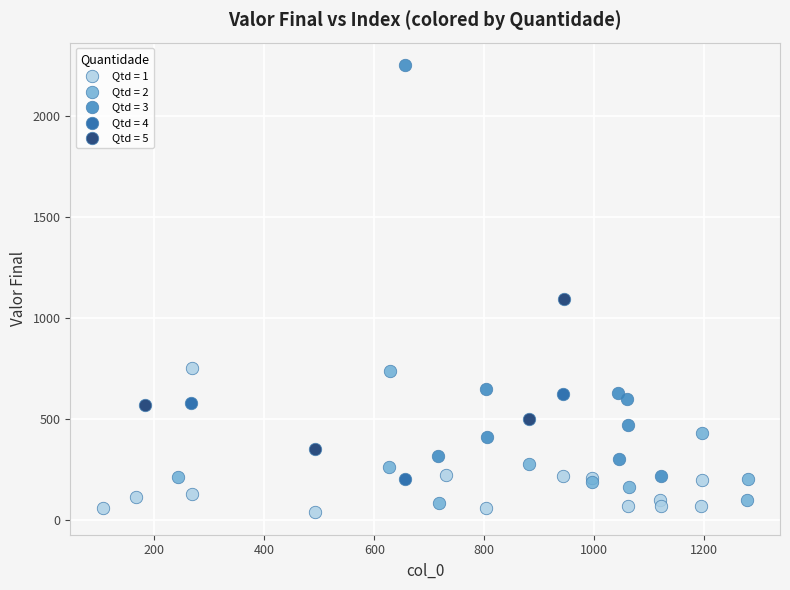

Which series has the widest spread of Y values?

Qtd = 3